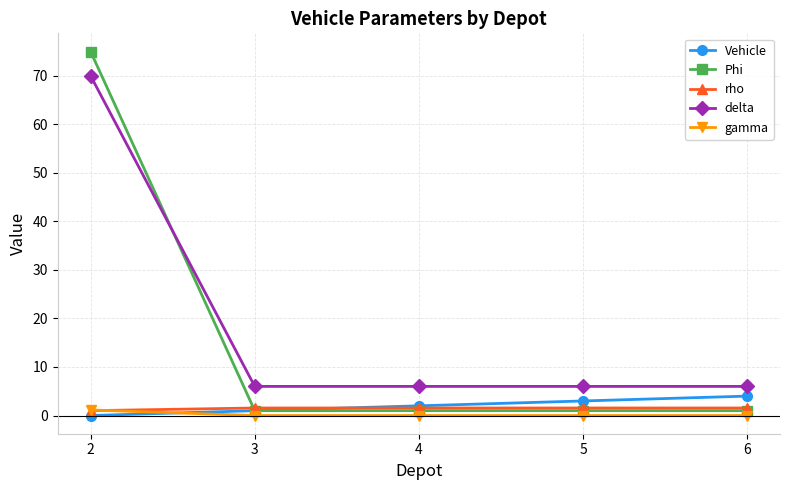

Is it true that delta equals 3.3 at 6?

False